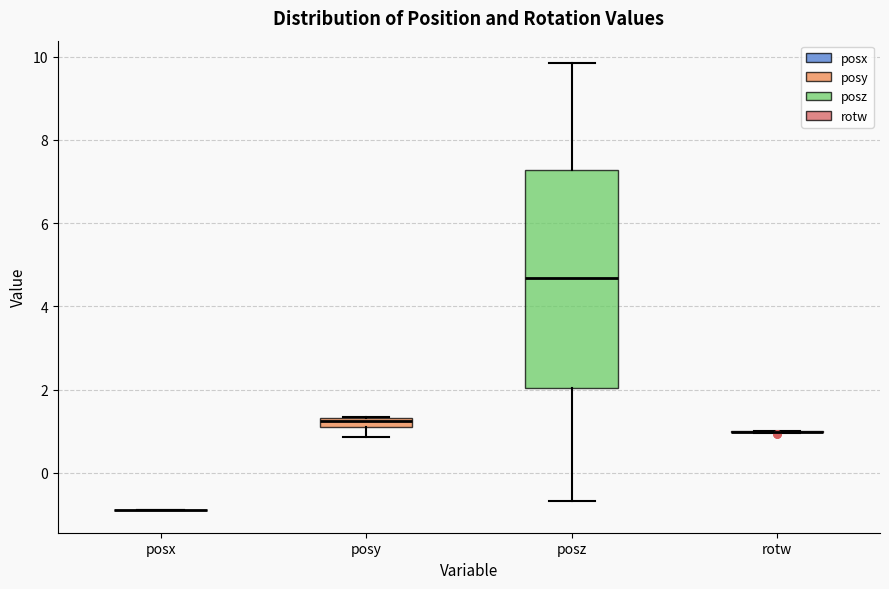

Which box is the tallest, from its lower edge to its upper edge?

posz